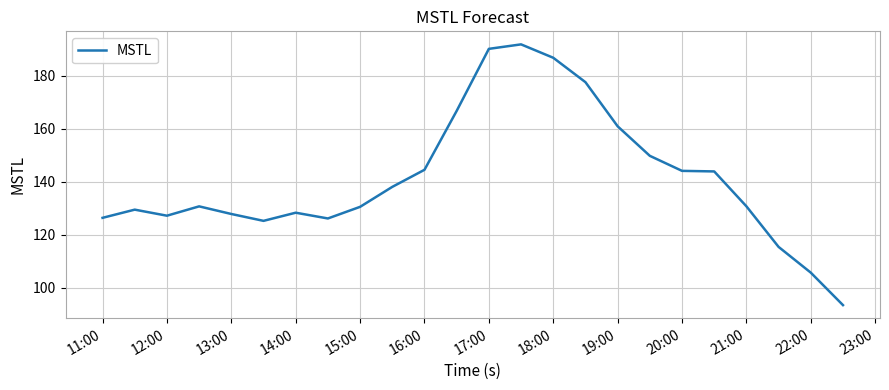

What is the greatest value displayed?

191.9